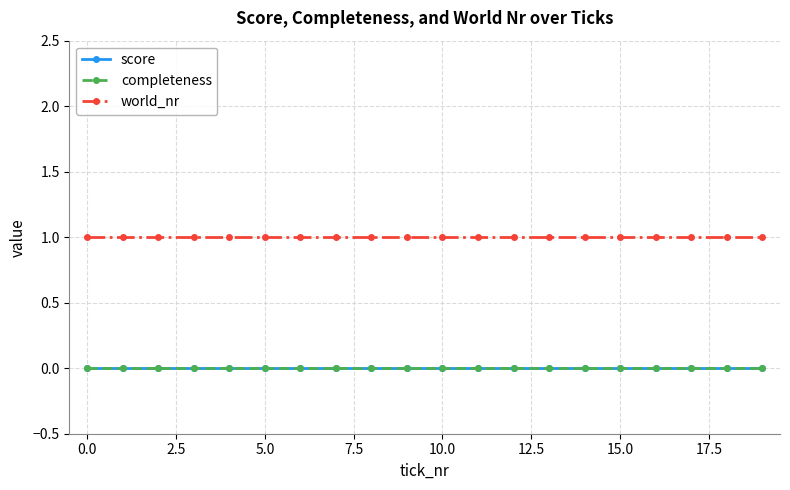

Is this an area chart (filled region under the line)?

No